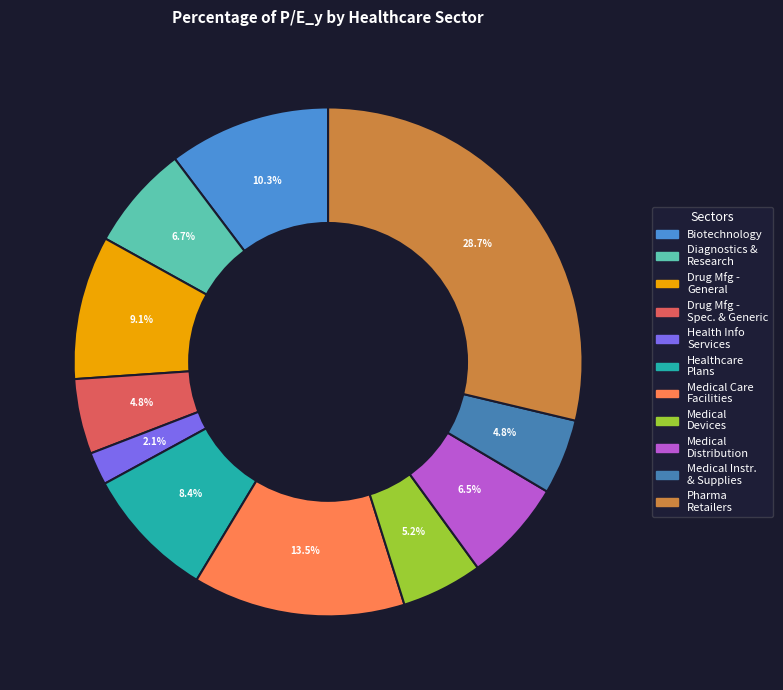

Which category has the smallest portion of the pie?

Health Information Services